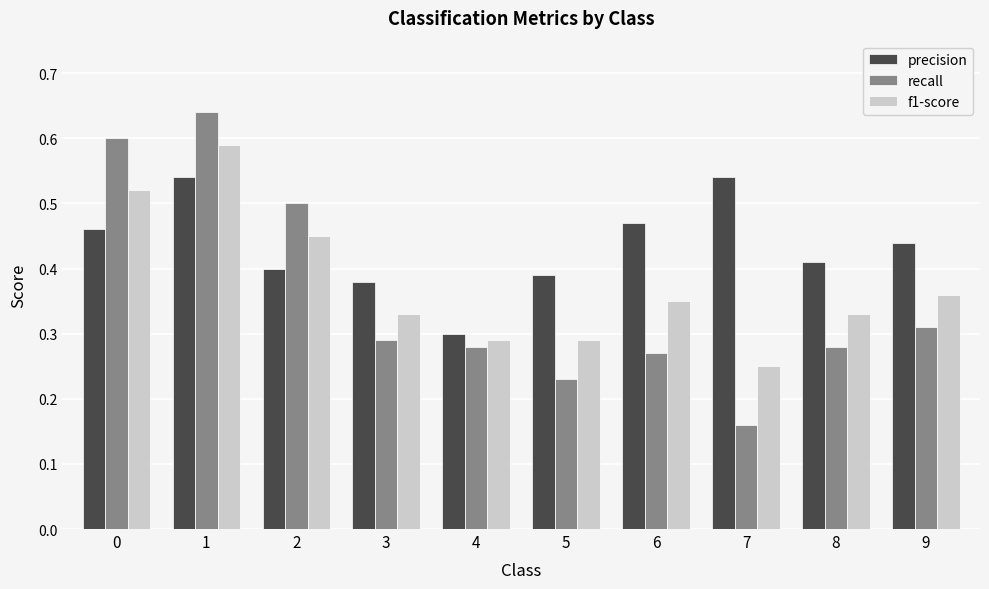

What is the difference between the highest and lowest values at 8?

0.1